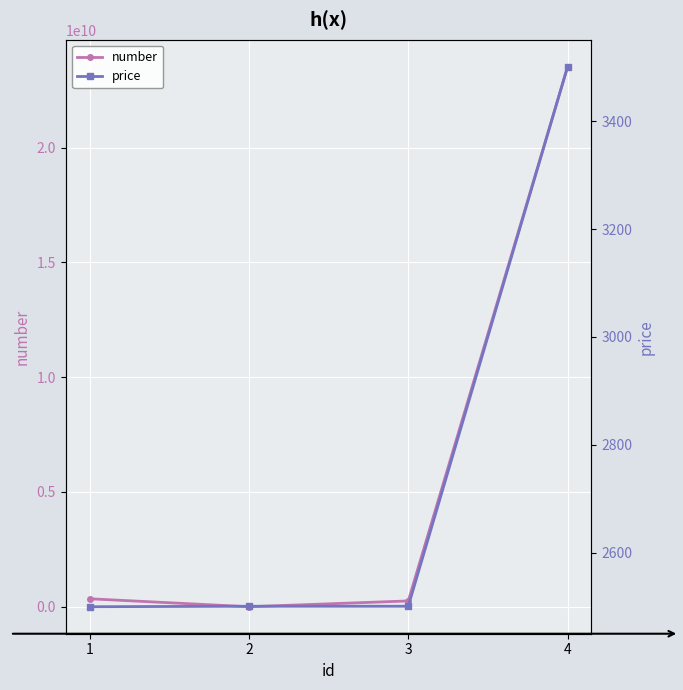

True or false: price has more than 0 interior local peaks.

False